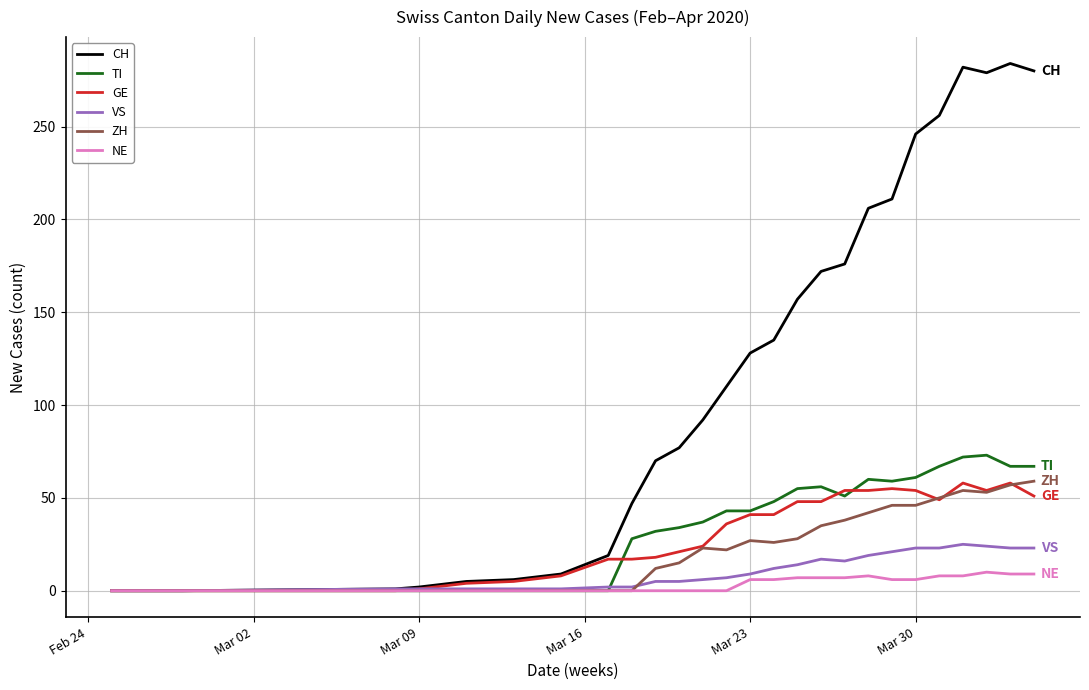

Which series has the widest spread of values?

CH